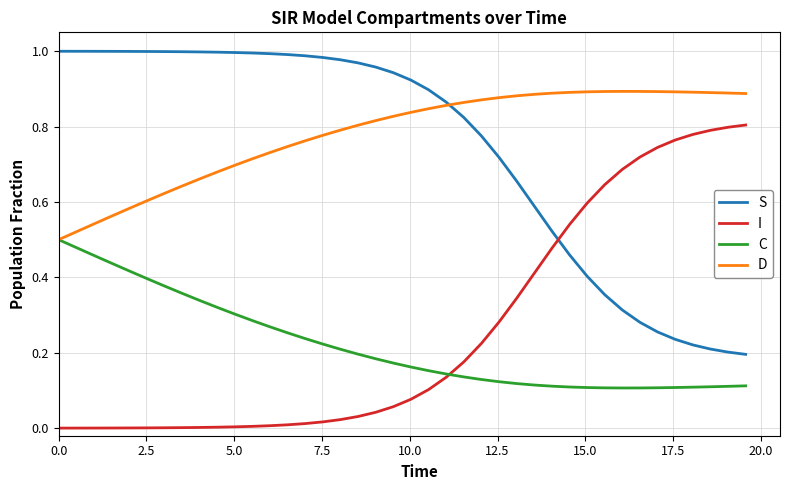

What is the sum of all S values?

29.7